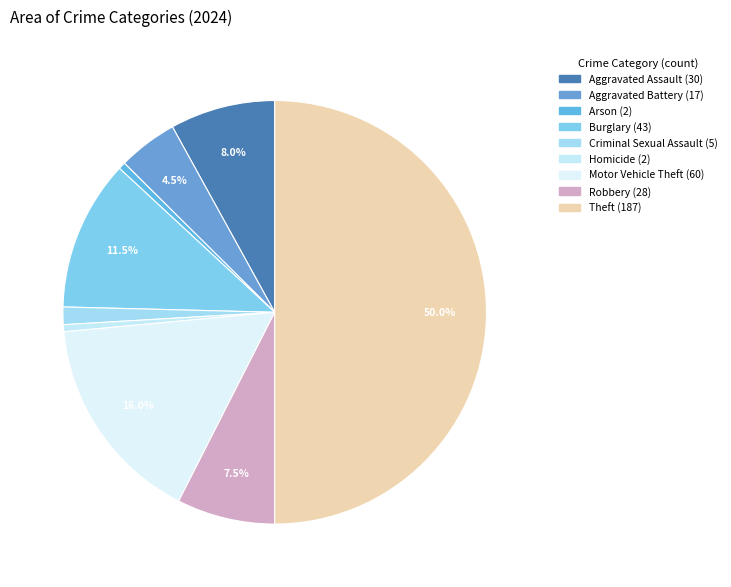

How many segments does this pie chart have?

9